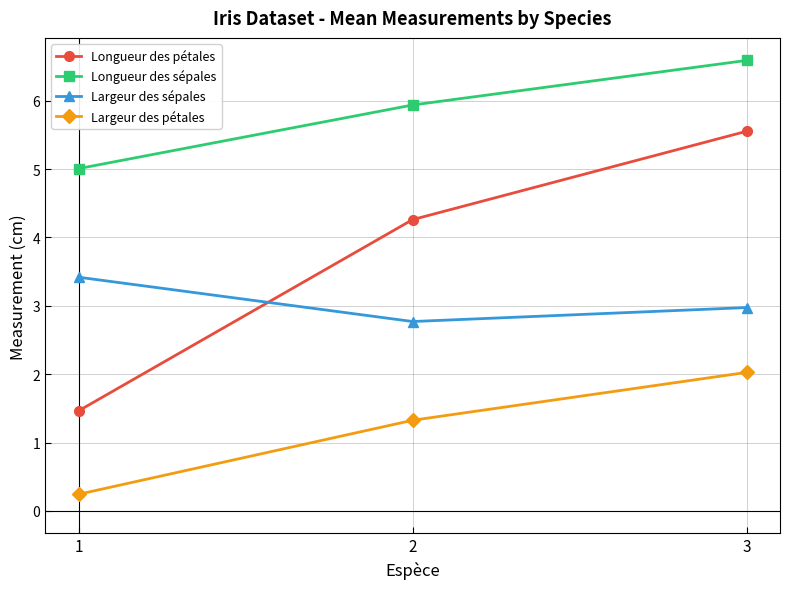

Between 1 and 3, which series saw the biggest shift?

Longueur des pétales